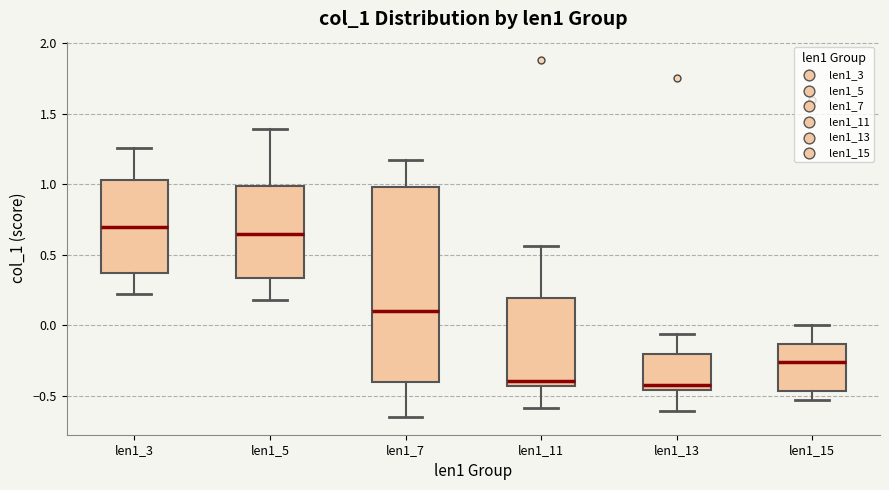

Where is the lower edge of the box for len1_11 on the y-axis? The values are not printed on the chart, so give them approximately, as read against the axis.

-0.45